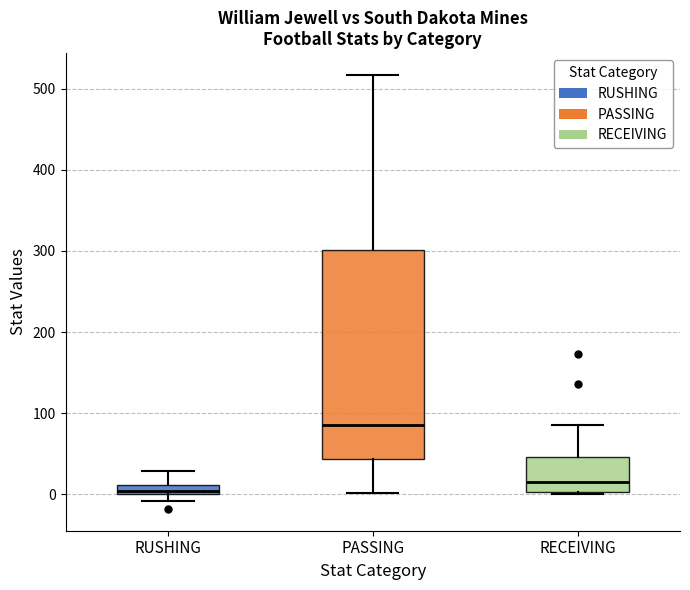

Which box is the tallest, from its lower edge to its upper edge?

PASSING